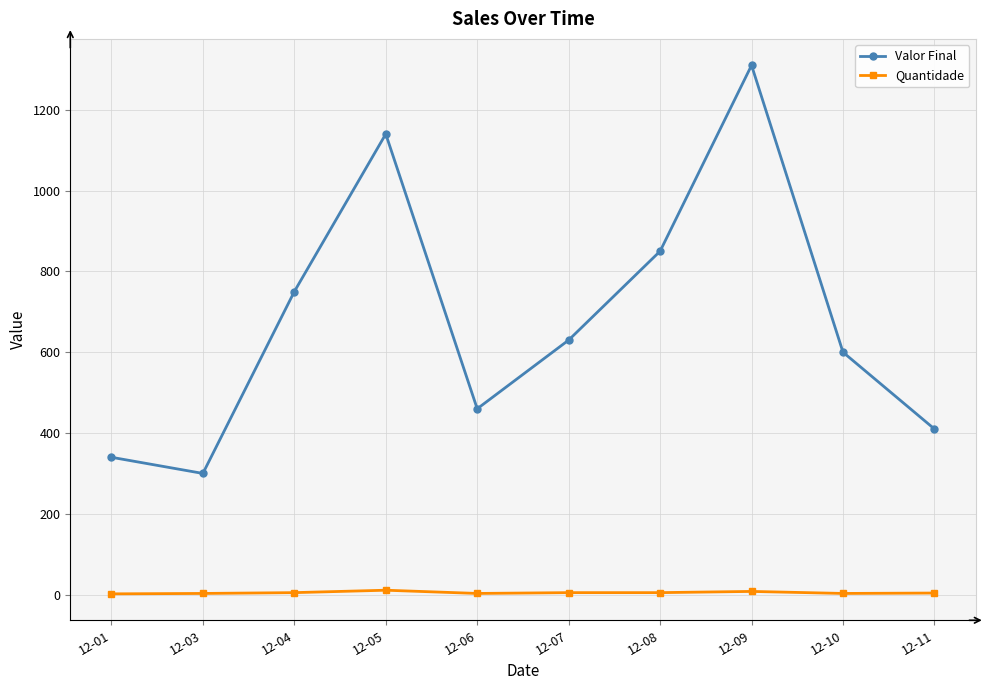

How many interior local valleys does the Valor Final series have?

2